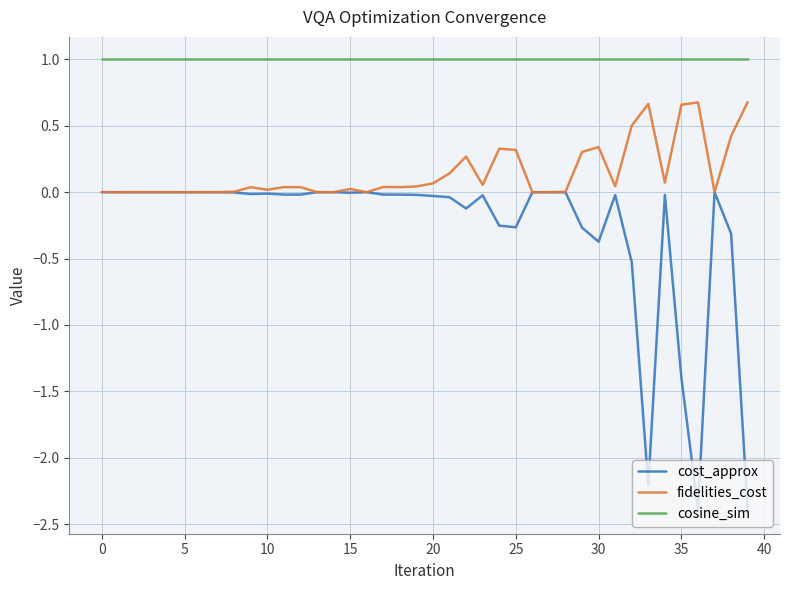

True or false: cost_approx and cosine_sim cross at least once.

False